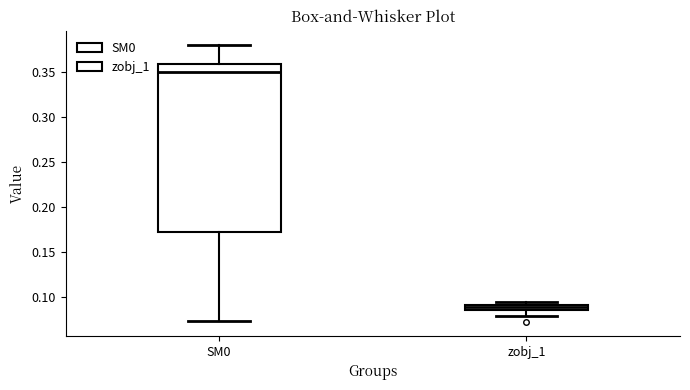

Where does the lower whisker of the box for SM0 end on the y-axis? The values are not printed on the chart, so give them approximately, as read against the axis.

0.075